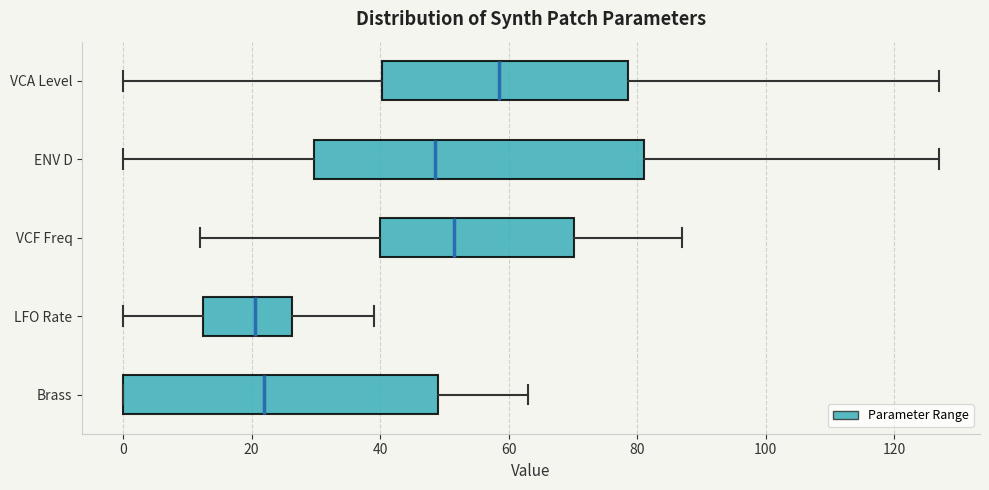

Reading bottom to top, transcribe this box plot: for each box, give where its median line is, the range the box spans, and where its two whiskers end, as read against the x-axis. The values are not printed on the chart, so give them approximately, as read against the axis.

Brass: median 22, box 0 to 50, whiskers 0 to 64
LFO Rate: median 20, box 12 to 26, whiskers 0 to 40
VCF Freq: median 52, box 40 to 70, whiskers 12 to 88
ENV D: median 48, box 30 to 82, whiskers 0 to 128
VCA Level: median 58, box 40 to 78, whiskers 0 to 128